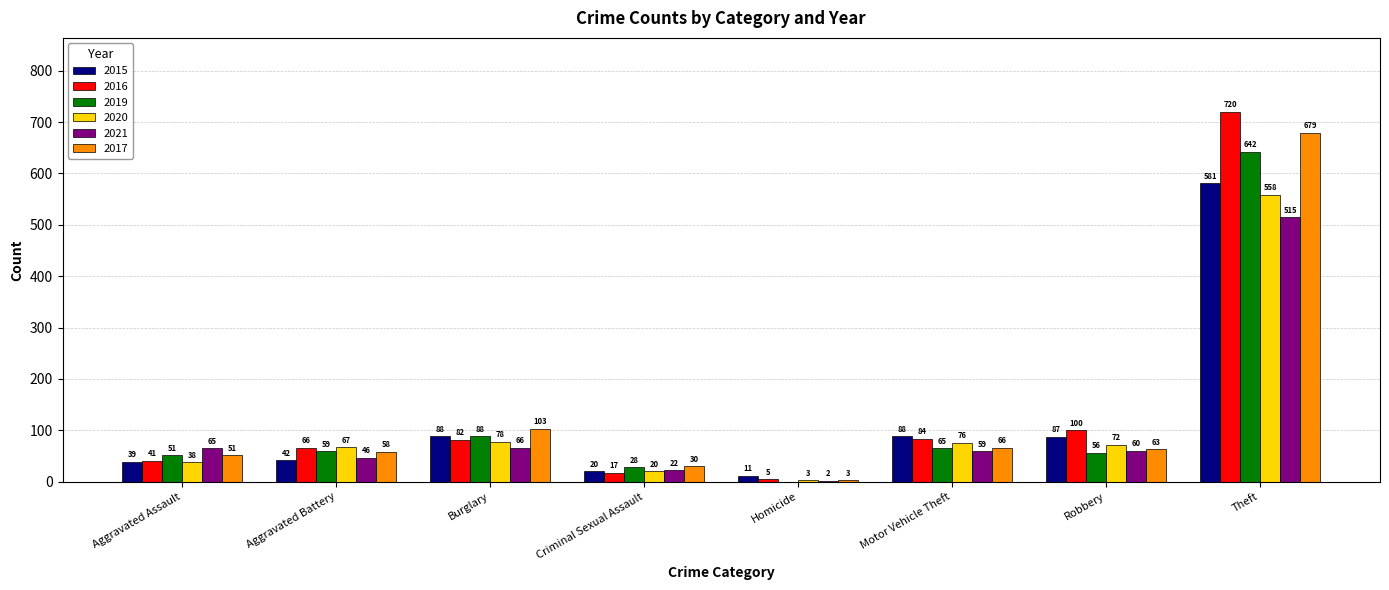

The 2015 series shows 934 at Theft. True or false?

False